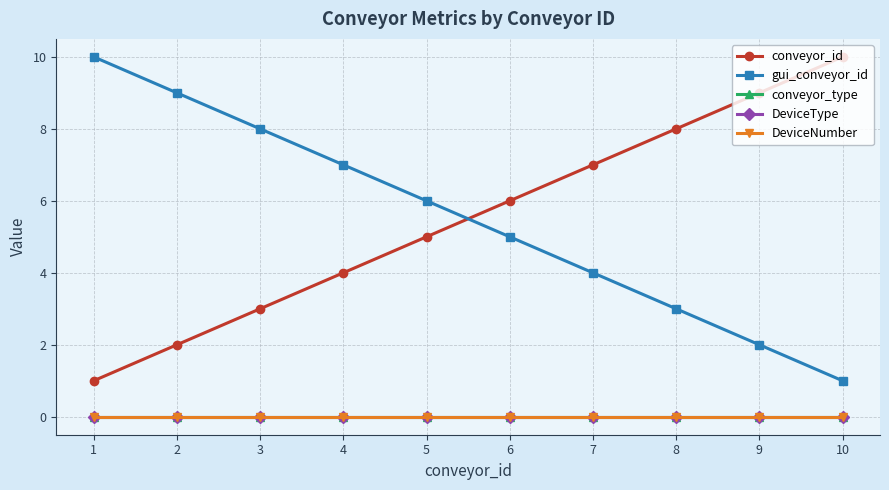

At which label does gui_conveyor_id first exceed 6?

1